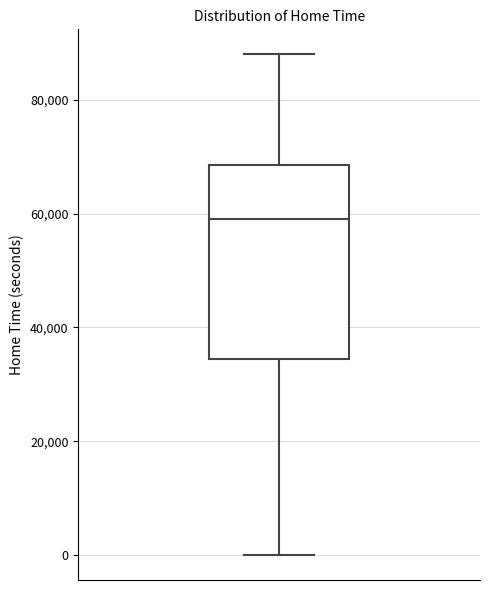

Read this box plot against the y-axis: the position of the median line, the range covered by the box, and the ends of both whiskers. The values are not printed on the chart, so give them approximately, as read against the axis.

median 60000, box 34000 to 68000, whiskers 0 to 88000